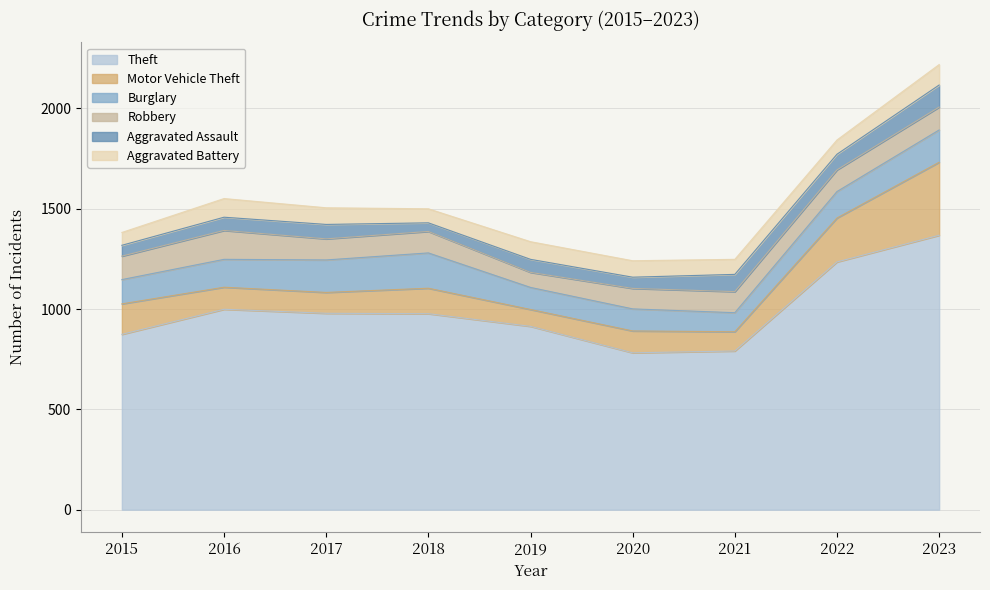

At which label is Burglary closest to 135?

2022